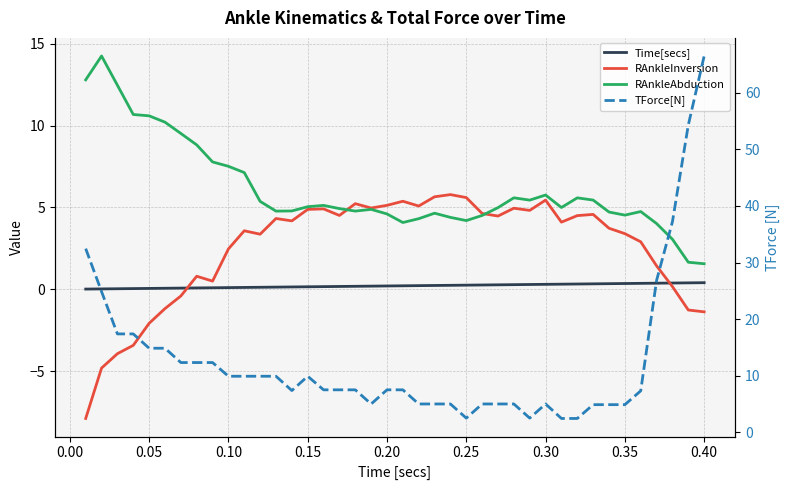

How many interior local valleys does the TForce[N] series have?

4